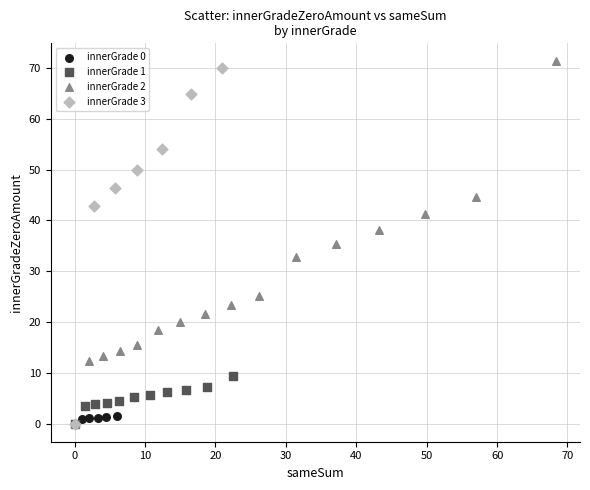

What are all the series names shown in the legend?

innerGrade 0, innerGrade 1, innerGrade 2, innerGrade 3